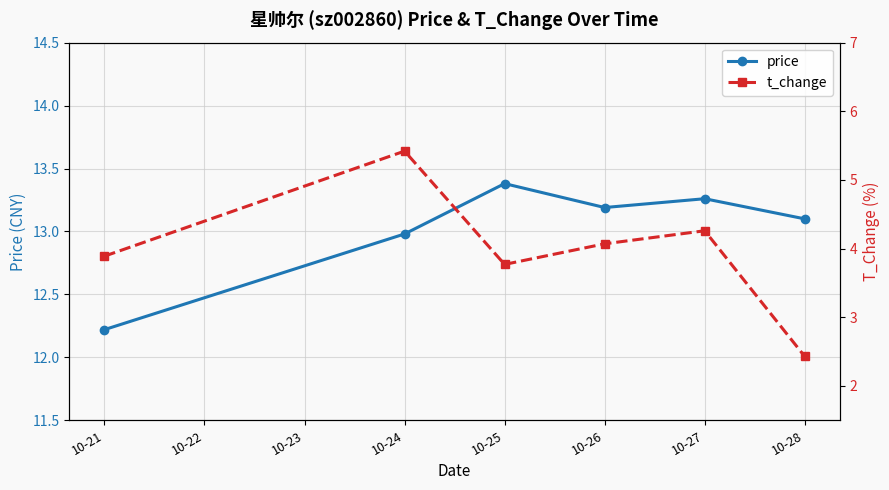

The value of price at 10-21 is 16.8. True or false?

False